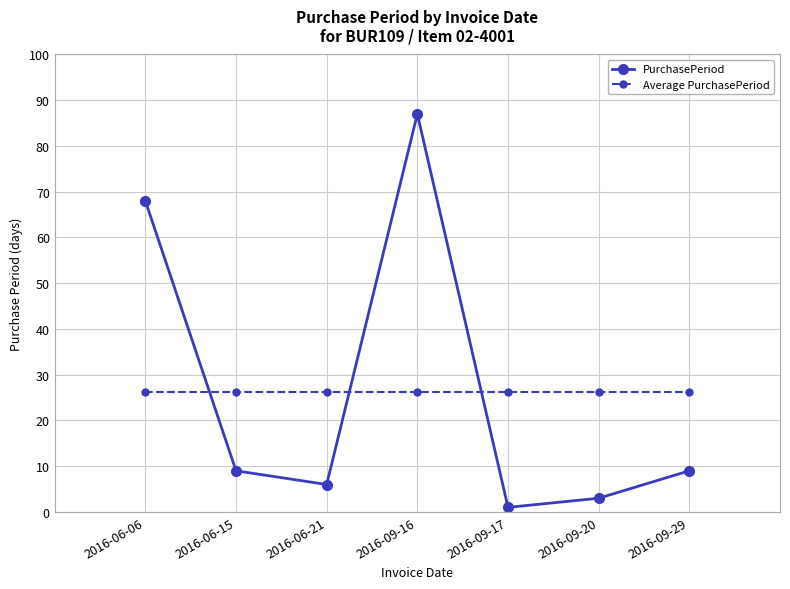

Reading left to right, what are all the values shown in this chart?

PurchasePeriod: 2016-06-06=68.0	2016-06-15=9.0	2016-06-21=6.0	2016-09-16=87.0	2016-09-17=1.0	2016-09-20=3.0	2016-09-29=9.0
Average PurchasePeriod: 2016-06-06=26.1	2016-06-15=26.1	2016-06-21=26.1	2016-09-16=26.1	2016-09-17=26.1	2016-09-20=26.1	2016-09-29=26.1